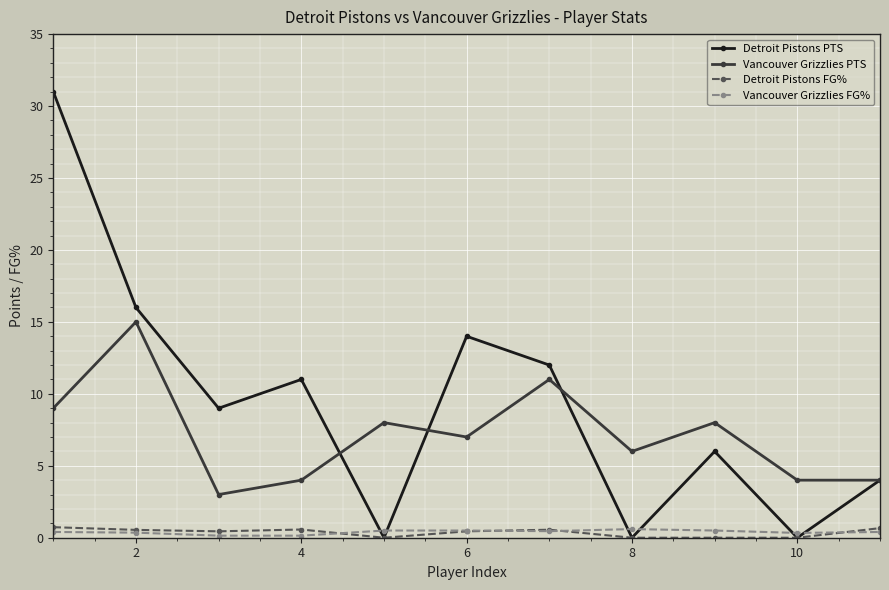

What are all the series names shown in the legend?

Detroit Pistons PTS, Vancouver Grizzlies PTS, Detroit Pistons FG%, Vancouver Grizzlies FG%